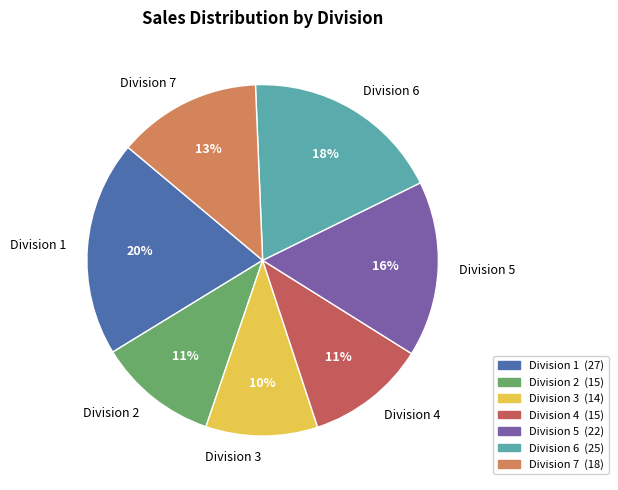

Is it true that Division 5 is 16% of the pie?

True